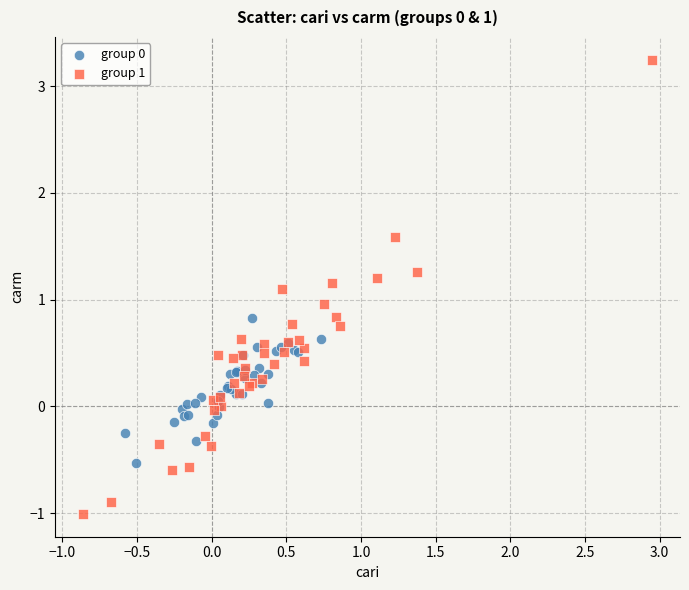

Which series has the widest spread of Y values?

group 1